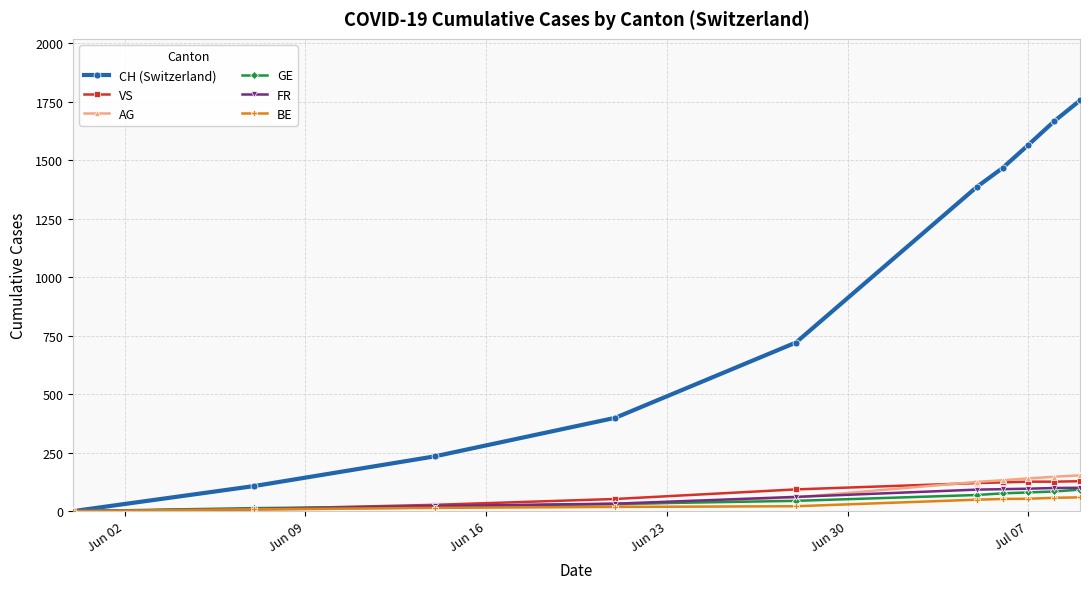

At how many categories does at least one series exceed 362?

7